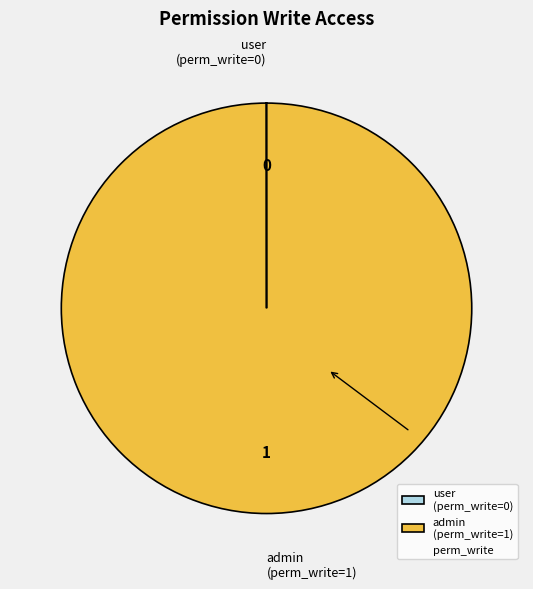

Which category has the biggest portion of the pie?

admin (perm_write=1)